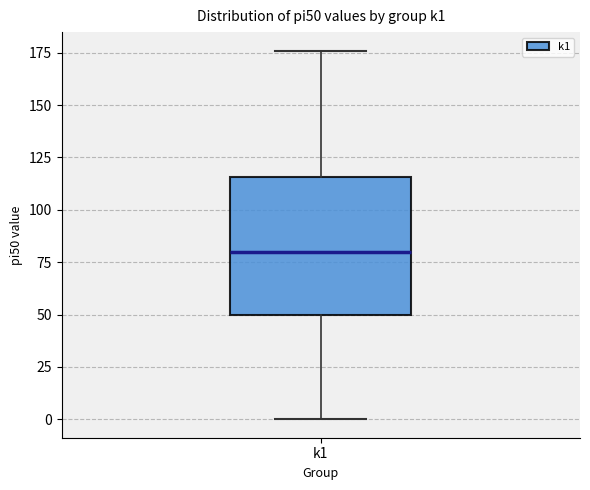

Read this box plot against the y-axis: the position of the median line, the range covered by the box, and the ends of both whiskers. The values are not printed on the chart, so give them approximately, as read against the axis.

median 80, box 50 to 115, whiskers 0 to 175